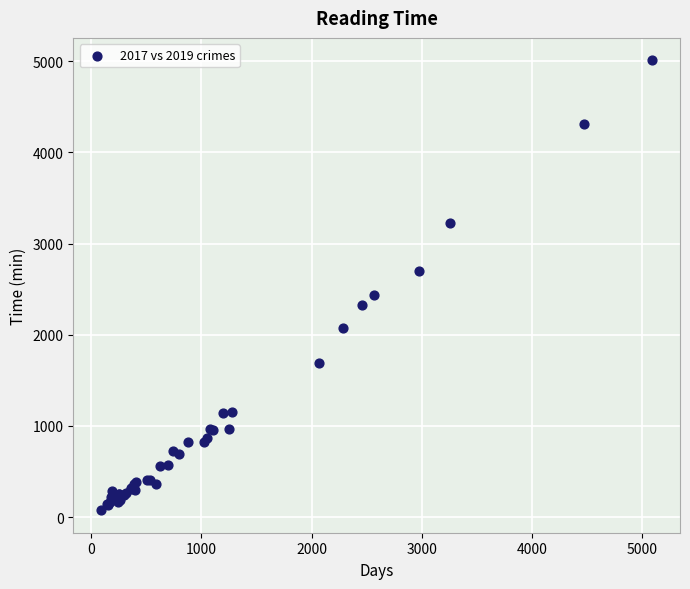

What Y value in the scatter plot is closest to 2542?

2441